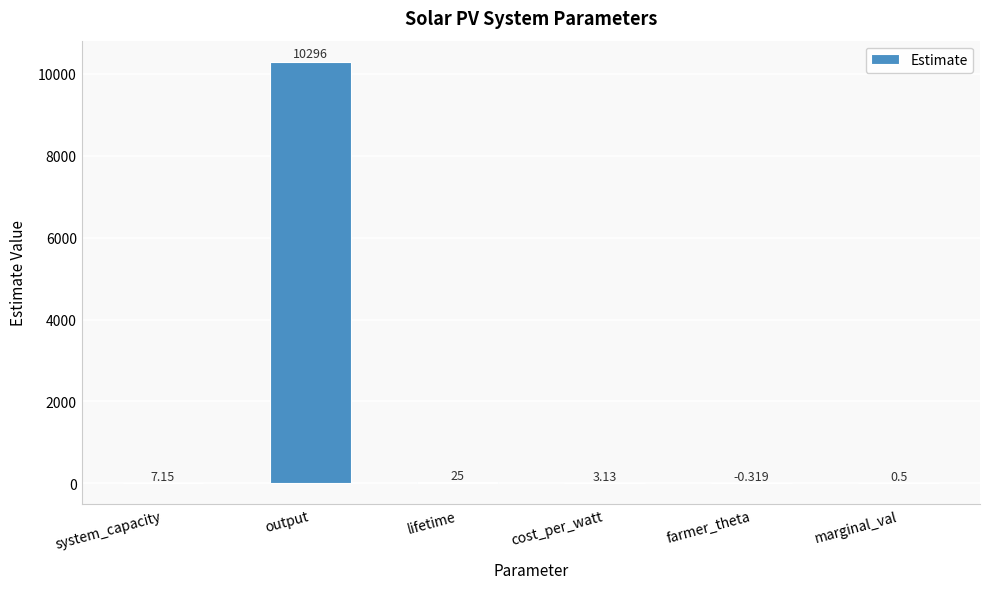

Where is the data nearest to the value 5147?

lifetime